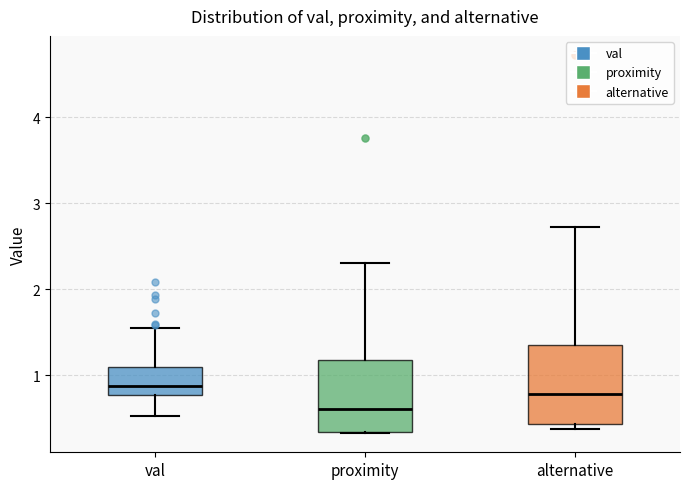

Reading left to right, transcribe this box plot: for each box, give where its median line is, the range the box spans, and where its two whiskers end, as read against the y-axis. The values are not printed on the chart, so give them approximately, as read against the axis.

val: median 0.9, box 0.8 to 1.1, whiskers 0.5 to 1.6
proximity: median 0.6, box 0.3 to 1.2, whiskers 0.3 to 2.3
alternative: median 0.8, box 0.4 to 1.4, whiskers 0.4 (just below the box's lower edge) to 2.7